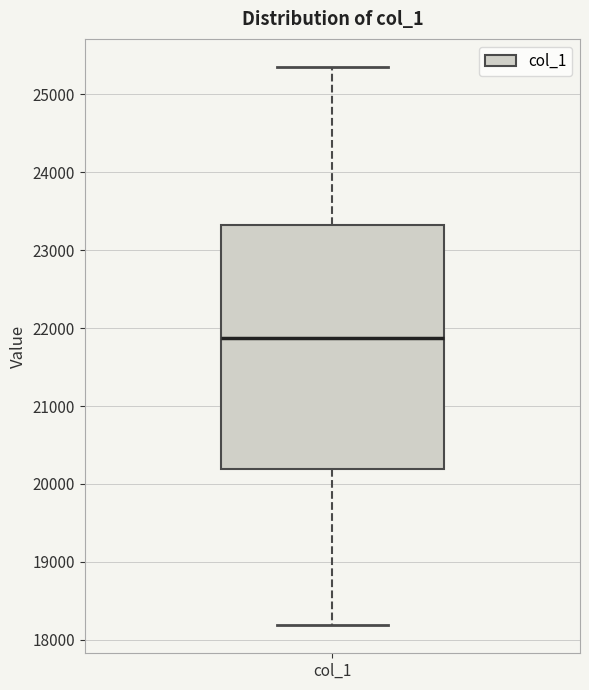

Transcribe this box plot: give where the median line is, the range the box spans, and where the two whiskers end, as read against the y-axis. The values are not printed on the chart, so give them approximately, as read against the axis.

median 21900, box 20200 to 23300, whiskers 18200 to 25400